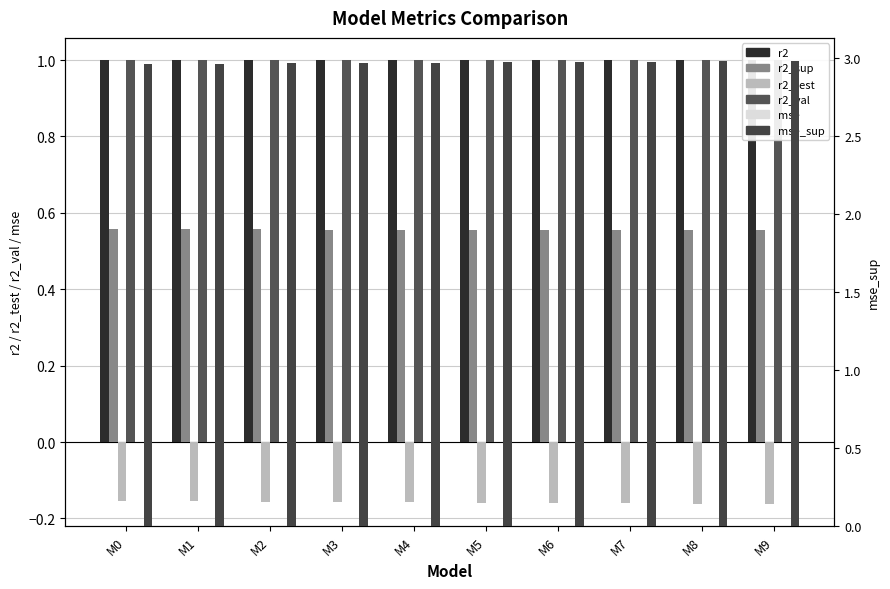

True or false: r2_sup has a value of 0.6 at M1.

True